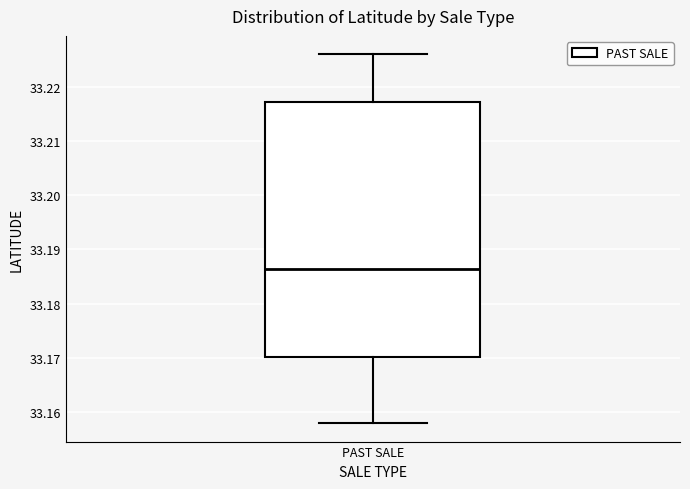

Read this box plot against the y-axis: the position of the median line, the range covered by the box, and the ends of both whiskers. The values are not printed on the chart, so give them approximately, as read against the axis.

median 33.186, box 33.170 to 33.217, whiskers 33.158 to 33.226